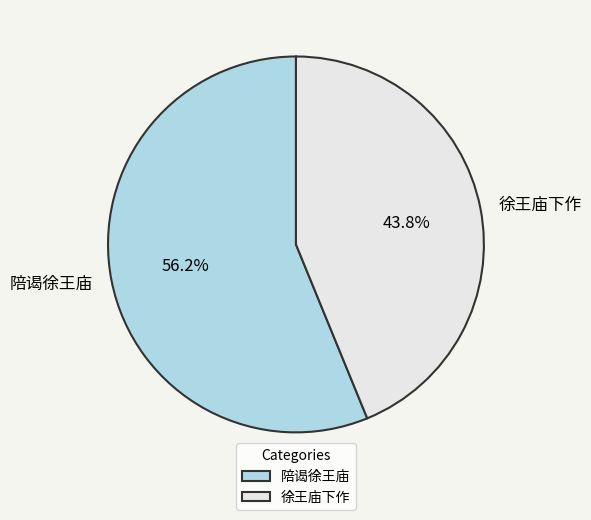

What is the smallest slice in the pie chart?

徐王庙下作